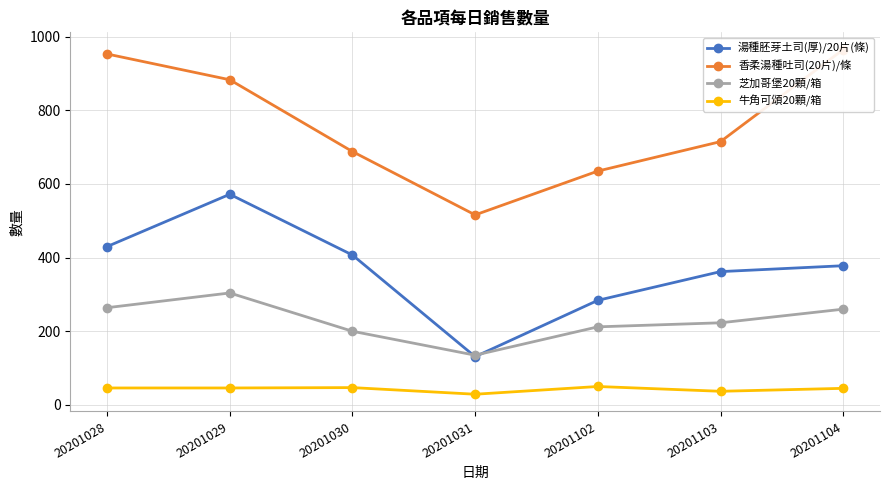

What are all the series names shown in the legend?

湯種胚芽土司(厚)/20片(條), 香柔湯種吐司(20片)/條, 芝加哥堡20顆/箱, 牛角可頌20顆/箱